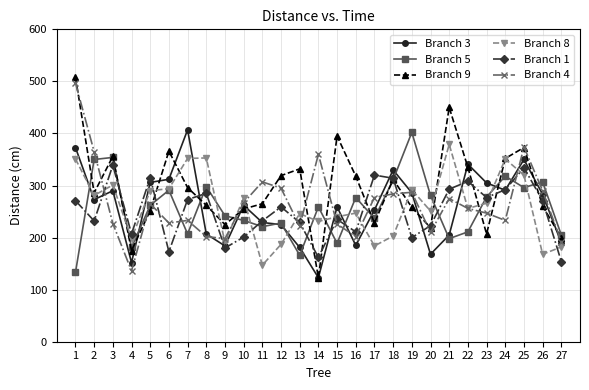

What is the total value across all series at 22?

1707